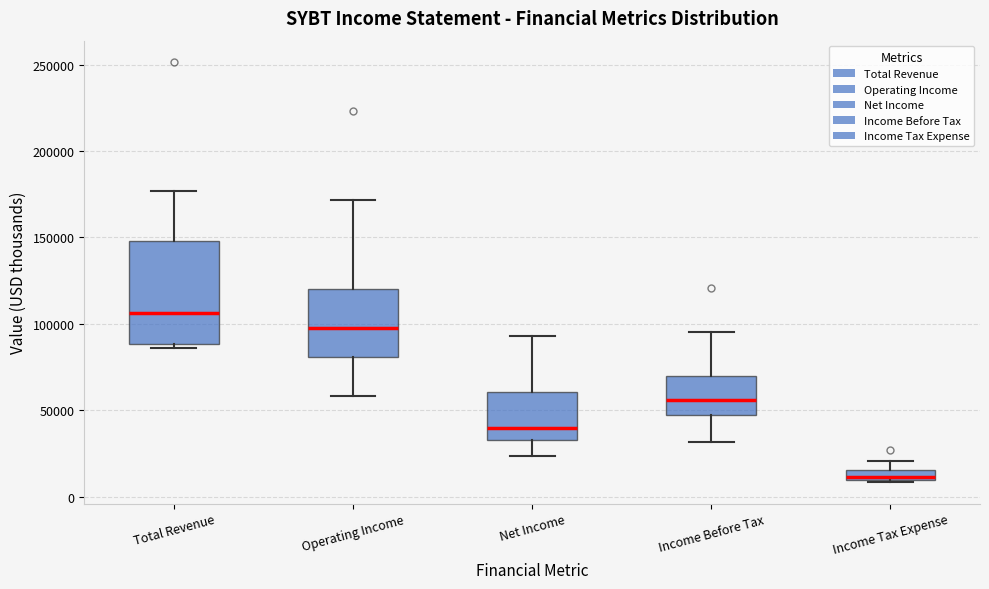

Which box has the lowest median line?

Income Tax Expense